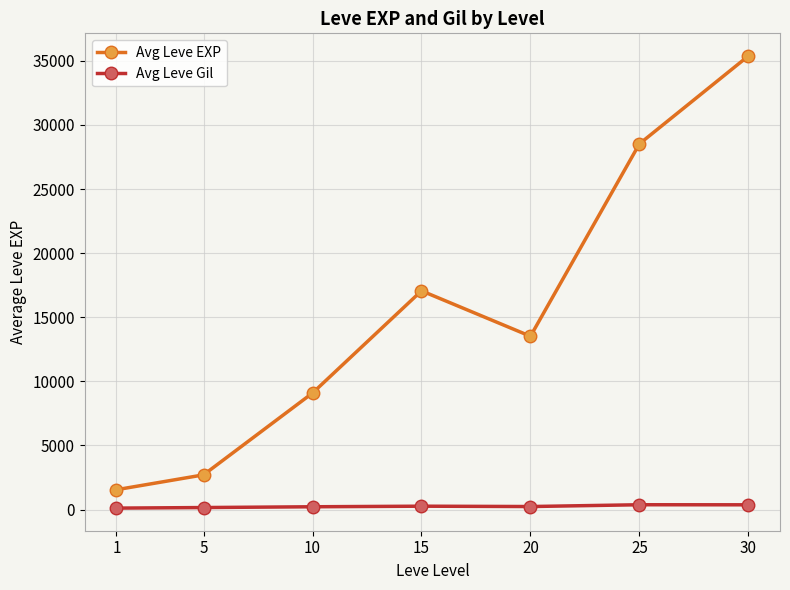

Is the value of Avg Leve EXP at 10 greater than the value of Avg Leve Gil at 20?

Yes